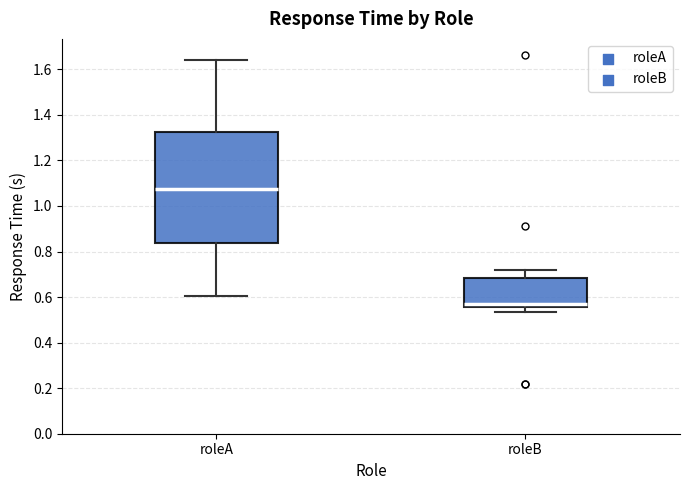

Where is the upper edge of the box for roleB on the y-axis? The values are not printed on the chart, so give them approximately, as read against the axis.

0.68